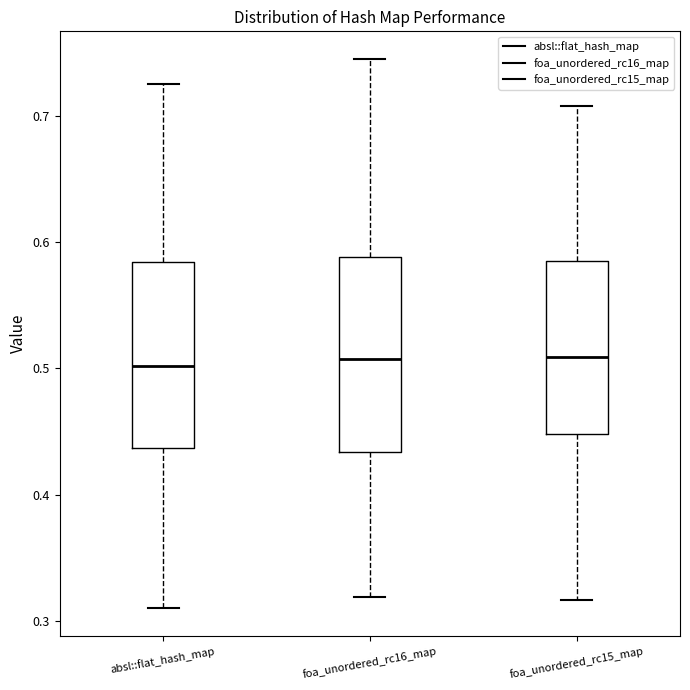

Where does the upper whisker of the box for foa_unordered_rc15_map end on the y-axis? The values are not printed on the chart, so give them approximately, as read against the axis.

0.71